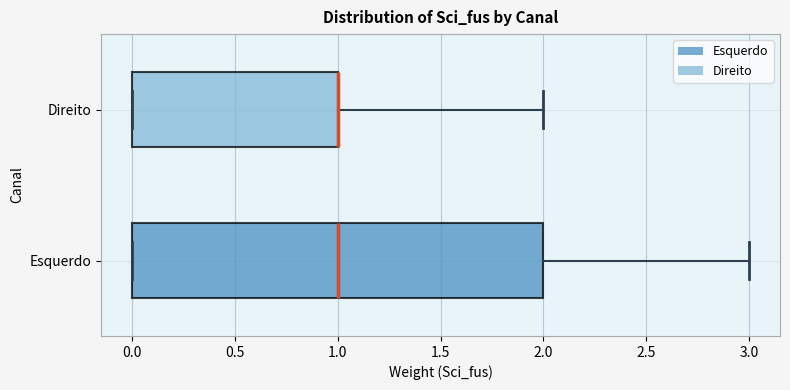

Where does the right whisker of the box for Esquerdo end on the x-axis? The values are not printed on the chart, so give them approximately, as read against the axis.

3